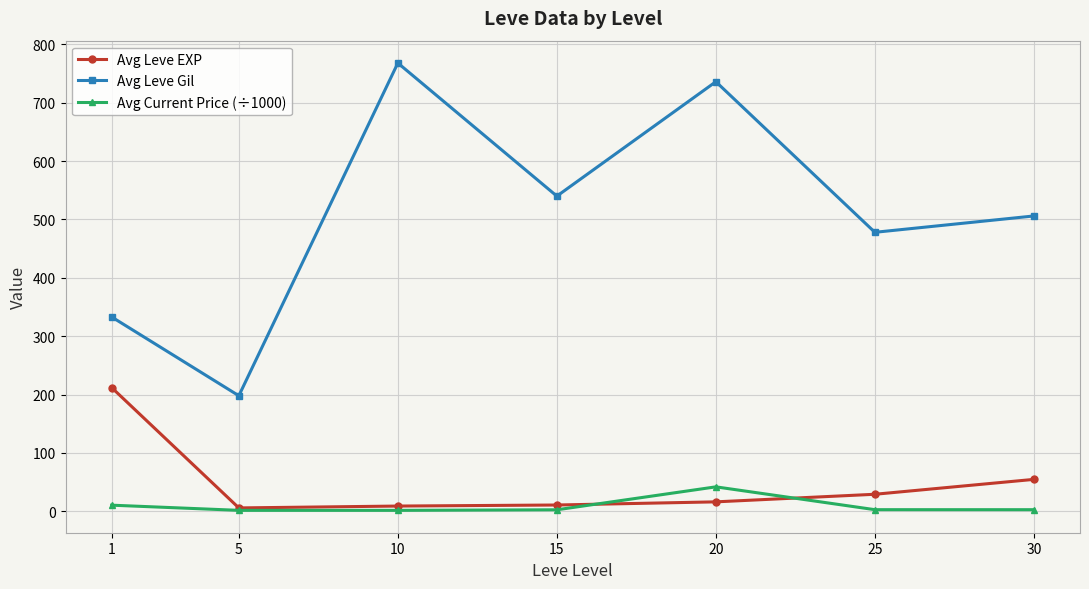

List the series in order of their peak value, highest first.

Avg Leve Gil, Avg Leve EXP, Avg Current Price (÷1000)